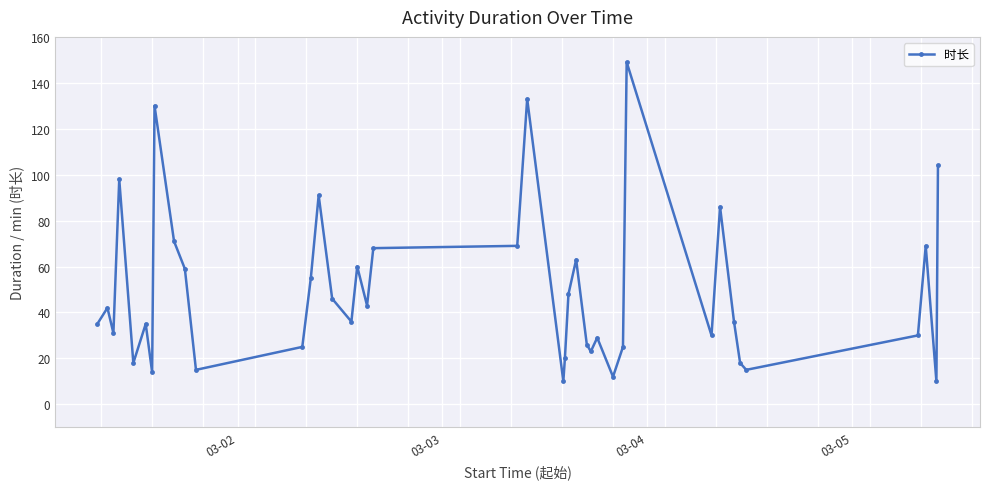

What is the minimum value shown in the chart?

10